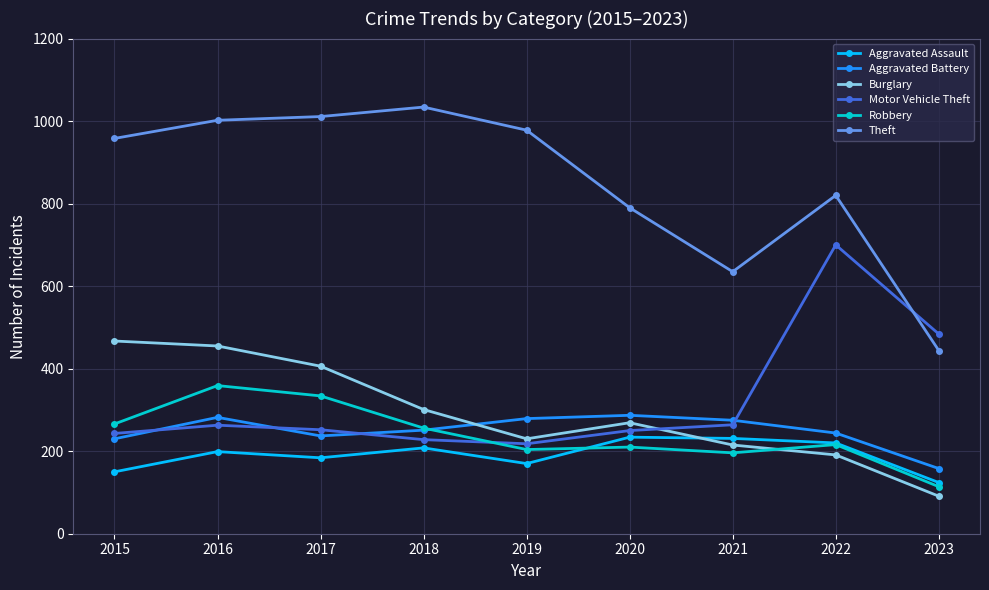

How many values in the Theft series are below 958?

4